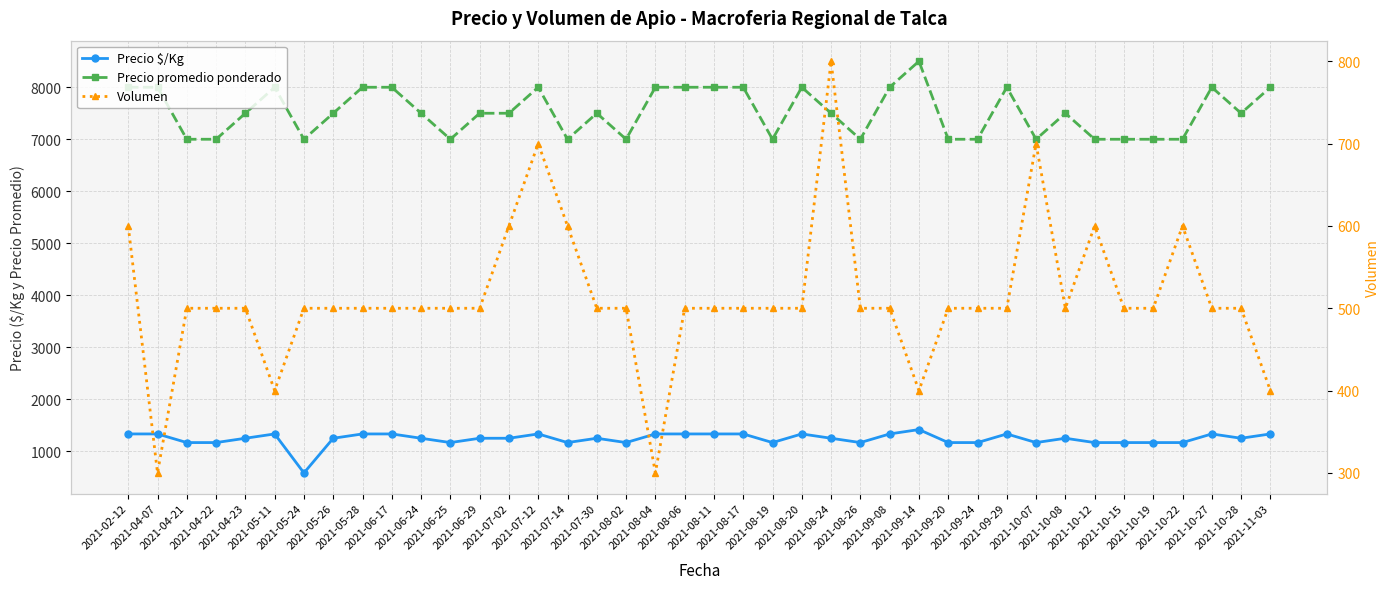

What is the sum of the Precio promedio ponderado values at 2021-08-26 and 2021-05-26?

14500